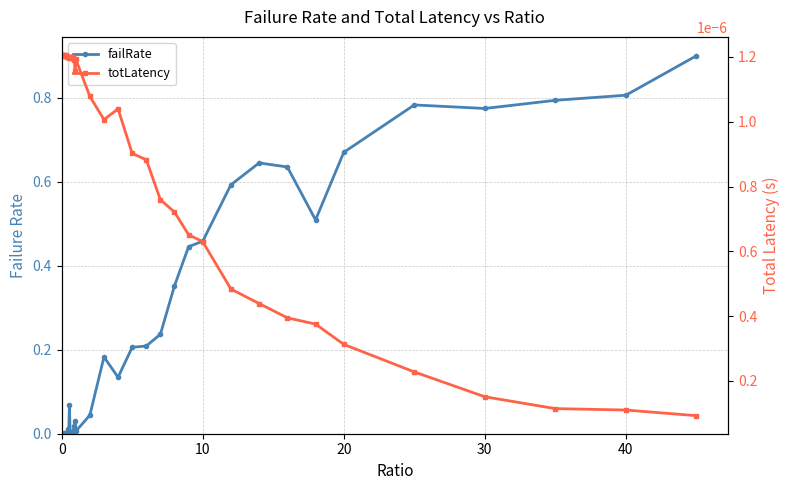

Which series changed the most between 30 and 36?

failRate